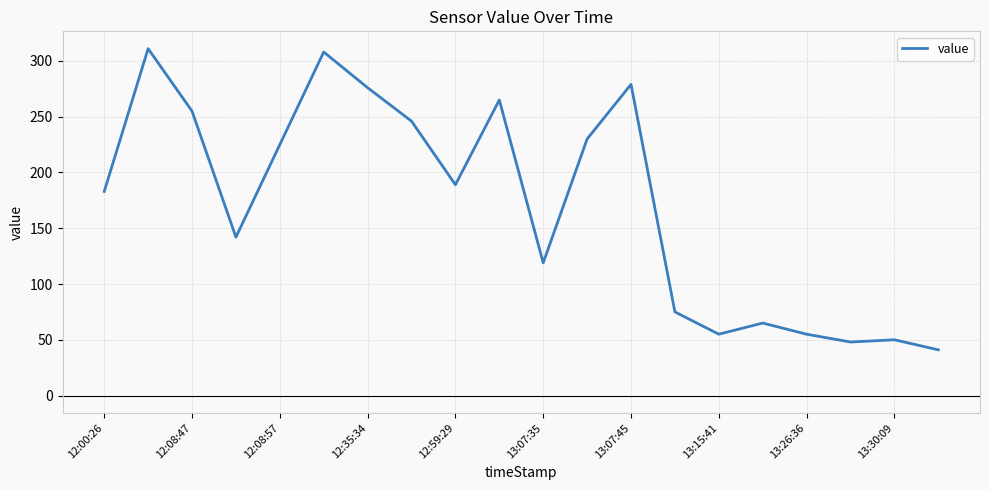

What is the smallest value displayed?

41